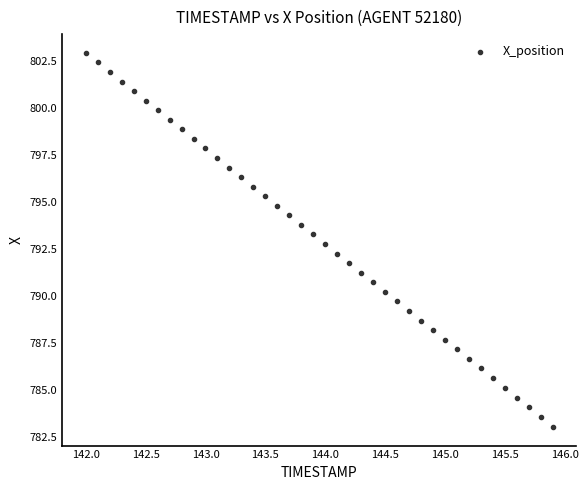

What is the range of Y values (max minus min)?

19.9